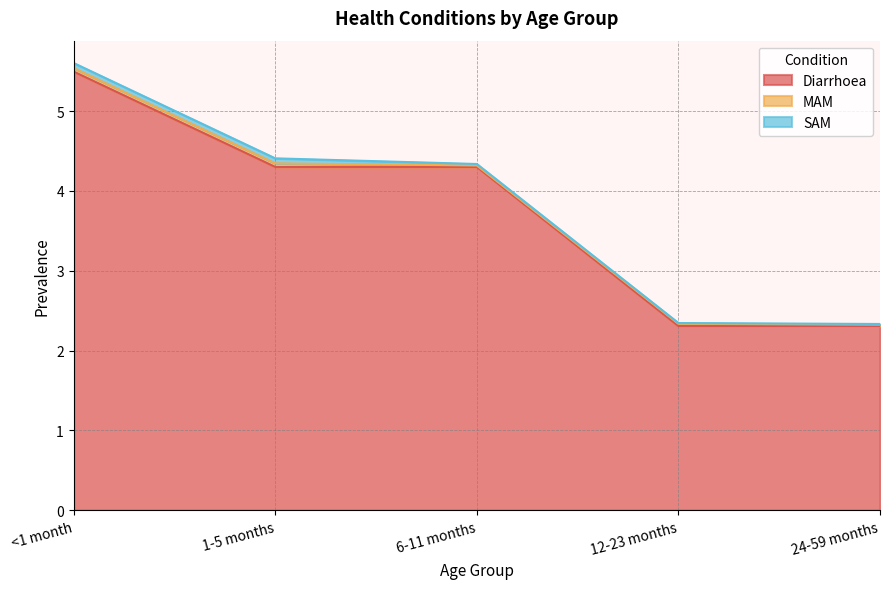

Read the SAM value at 1-5 months.

0.1